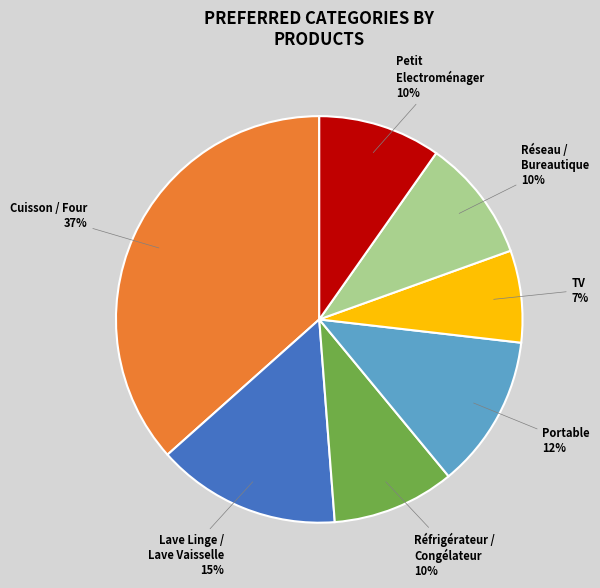

To the nearest percent, what is the average slice percentage?

14%